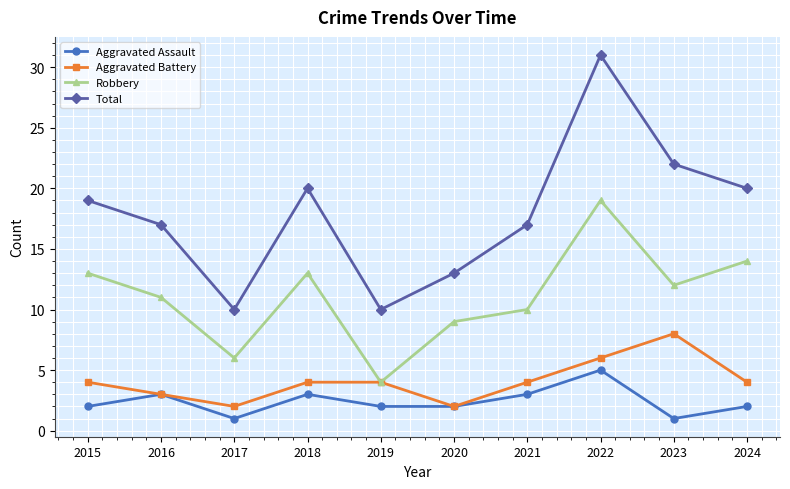

True or false: Aggravated Battery has a value of 2 at 2021.

False